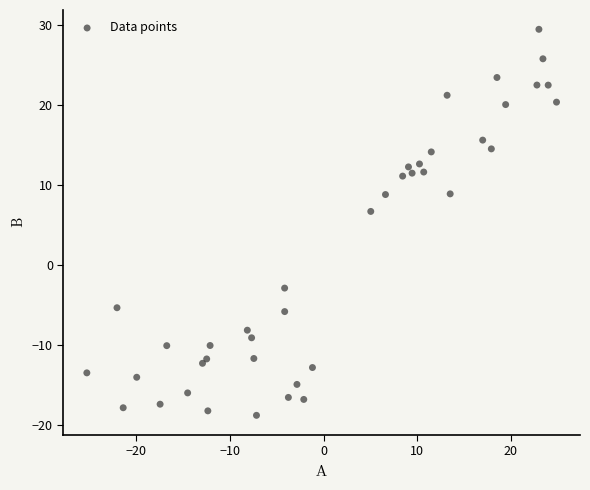

What is the range of Y values (max minus min)?

48.2